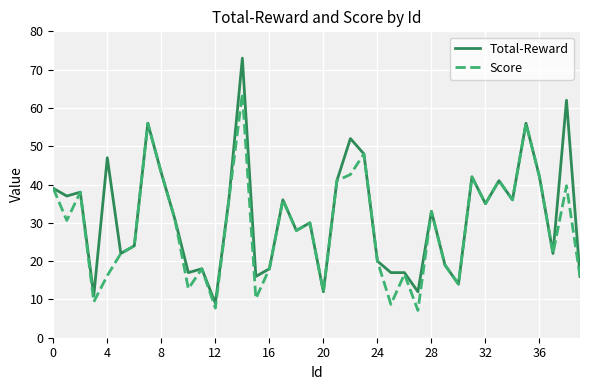

Rank the series by their maximum value, from highest to lowest.

Total-Reward, Score